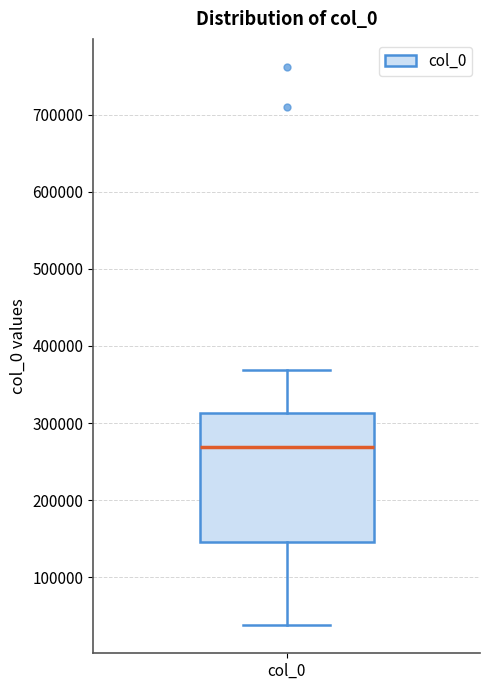

Where does the median line of the box for col_0 sit on the y-axis? The values are not printed on the chart, so give them approximately, as read against the axis.

270000